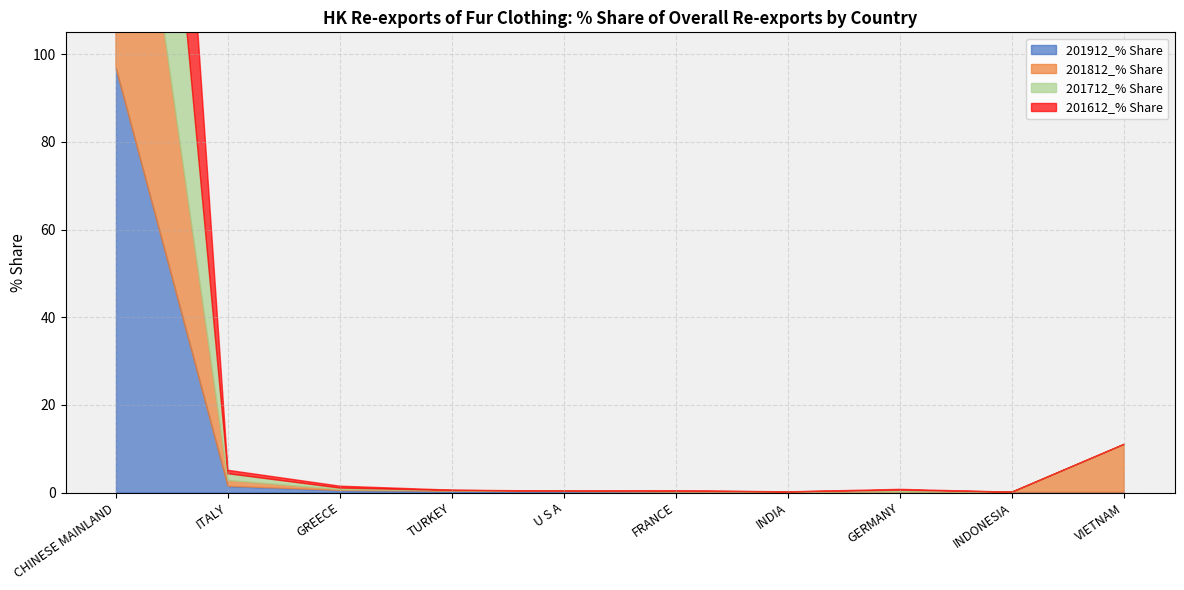

True or false: 201912_% Share has a value of 0.7 at ITALY.

False